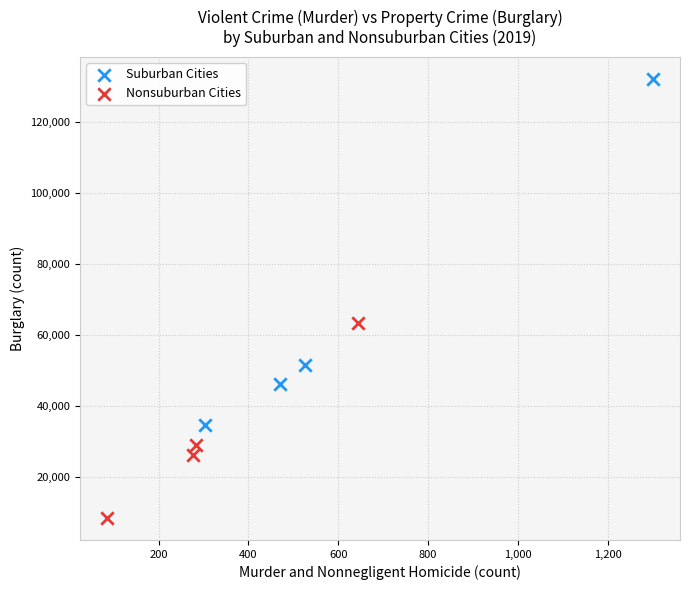

What are all the series names shown in the legend?

Suburban Cities, Nonsuburban Cities